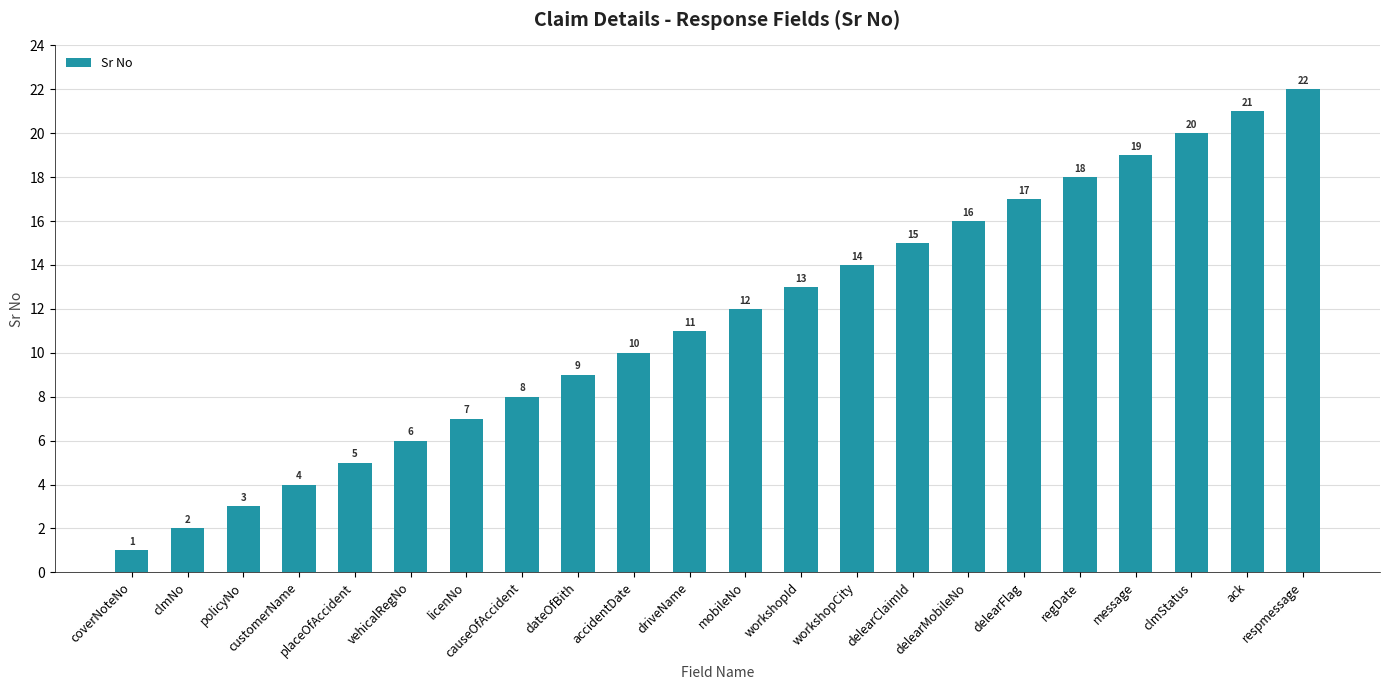

What is the label of the 6th bar from the left?

vehicalRegNo